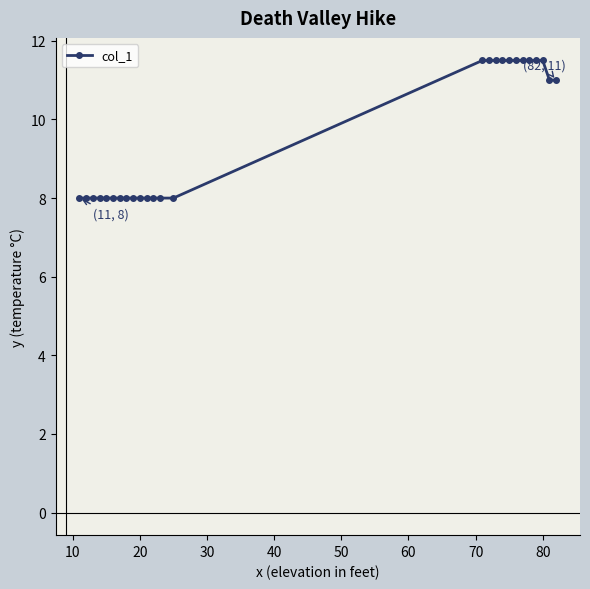

What is the value of the 15th point from the left?

11.5